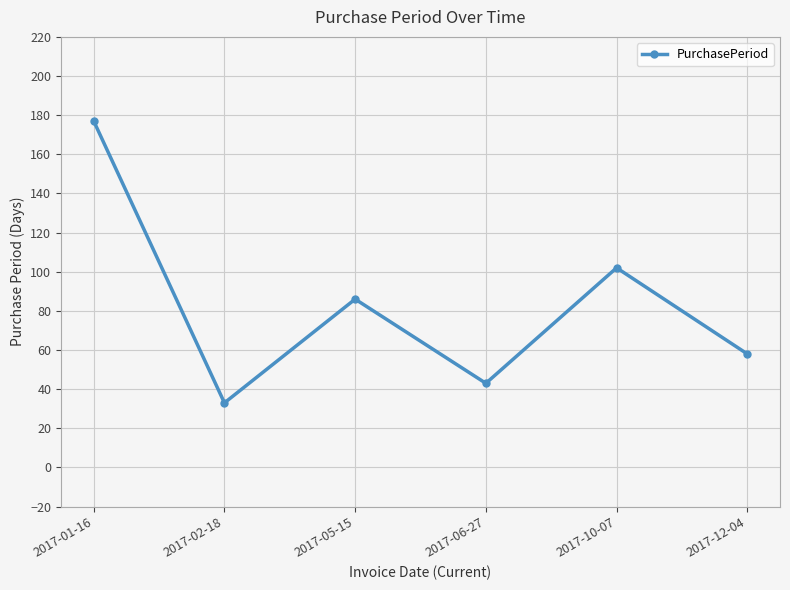

What is the difference between the second highest and minimum values?

69